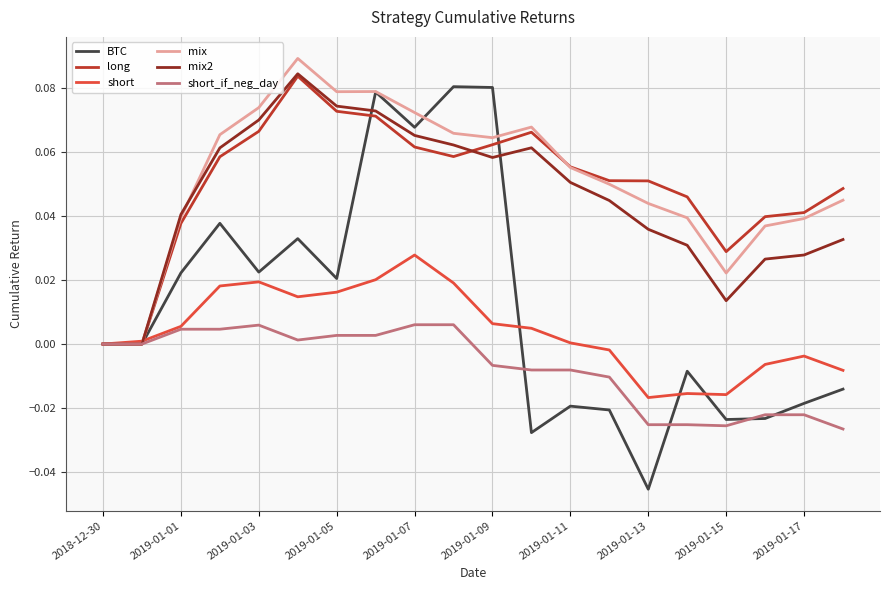

Which series has the largest range (max minus min)?

BTC